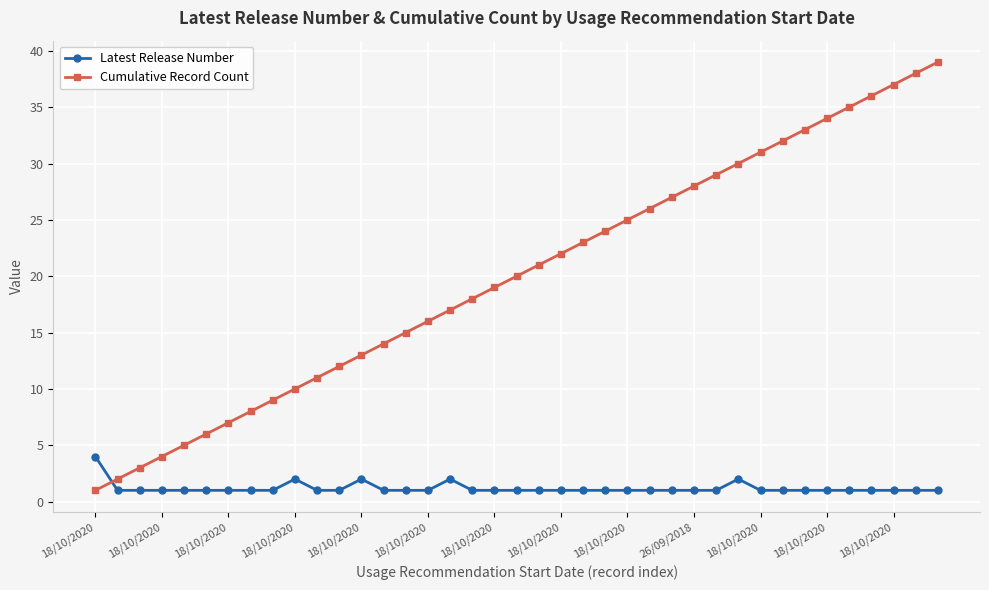

How many Latest Release Number values are between 1 and 2?

38